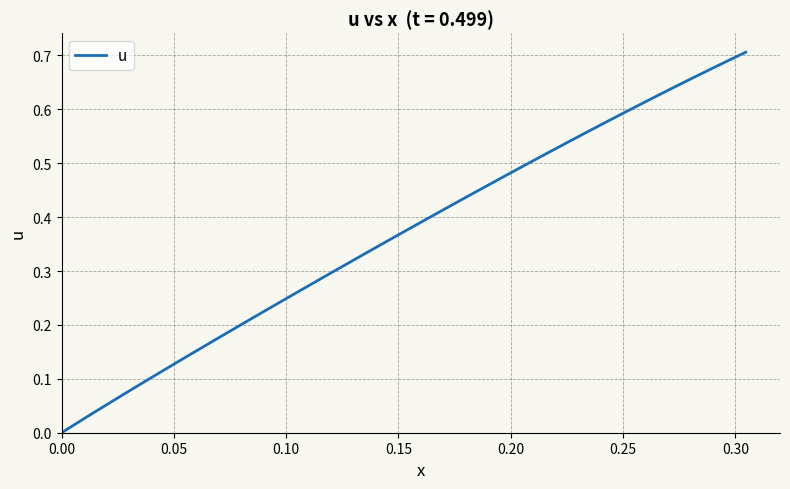

Is this an area chart (filled region under the line)?

No